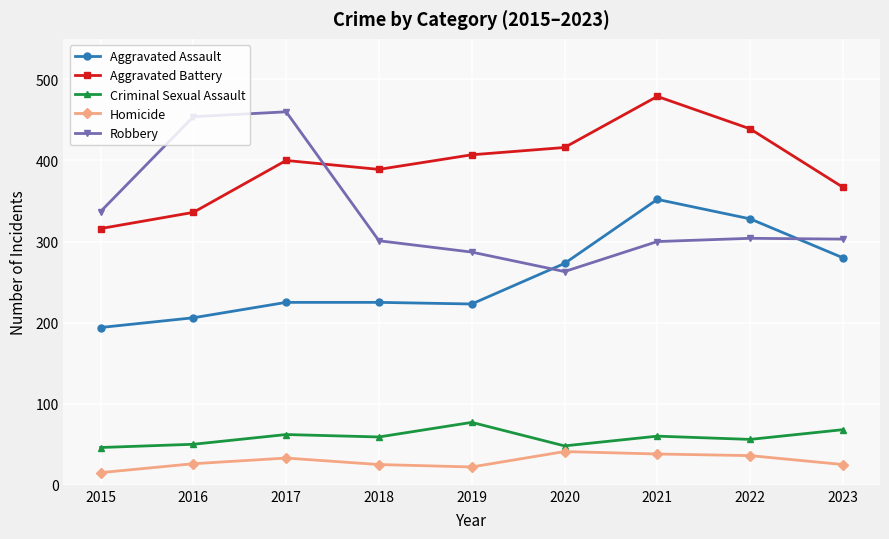

At 2015, list the series in order from largest to smallest.

Robbery, Aggravated Battery, Aggravated Assault, Criminal Sexual Assault, Homicide